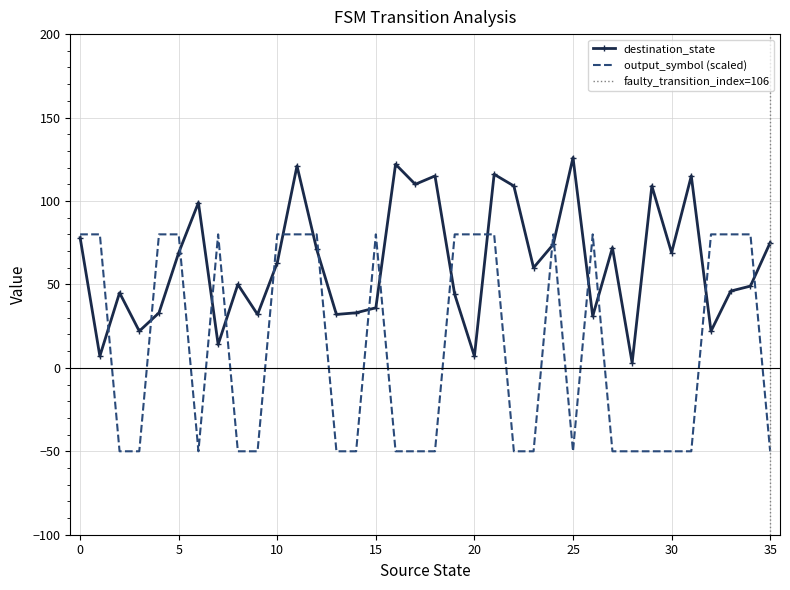

At which label does destination_state reach its peak?

25